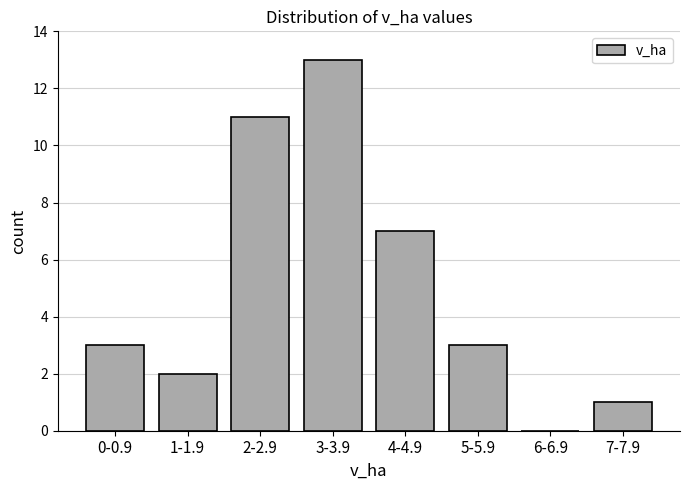

Reading right to left, list all the values displayed in this chart.

7-7.9=1	6-6.9=0	5-5.9=3	4-4.9=7	3-3.9=13	2-2.9=11	1-1.9=2	0-0.9=3